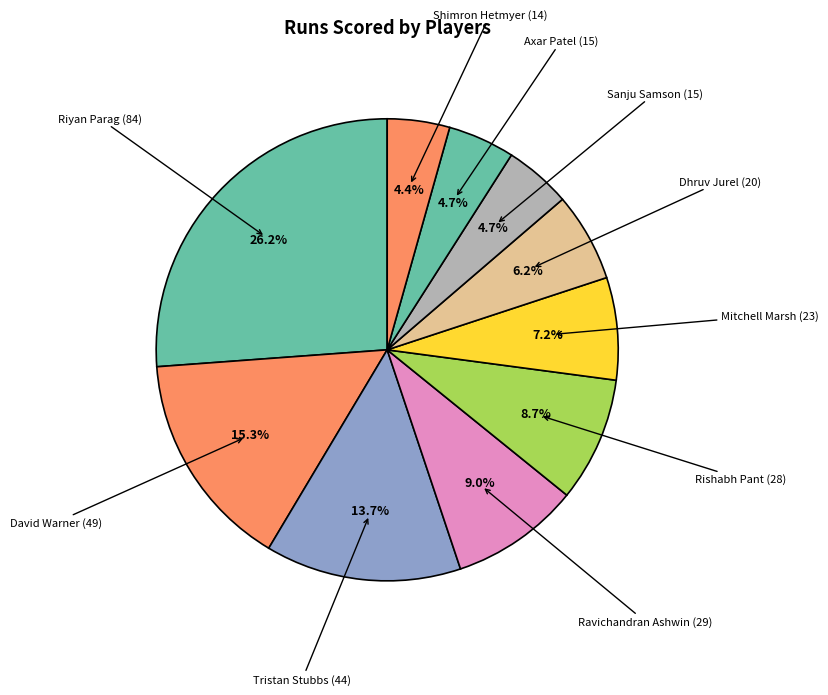

Which category has the smallest portion of the pie?

Shimron Hetmyer (14)